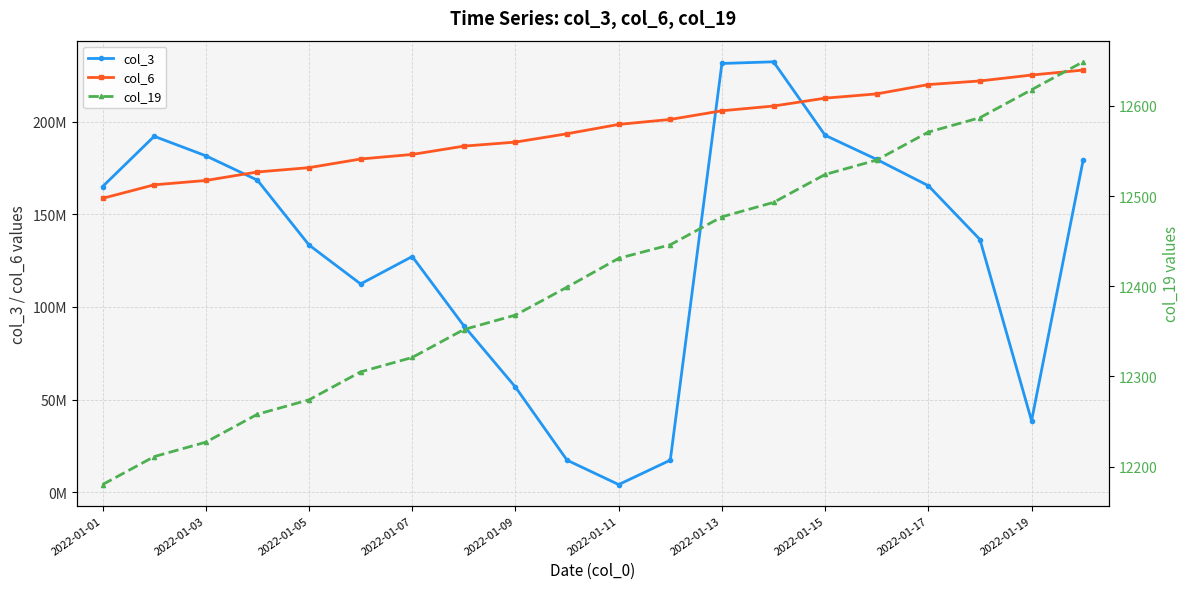

True or false: col_6 and col_19 intersect in this chart.

False